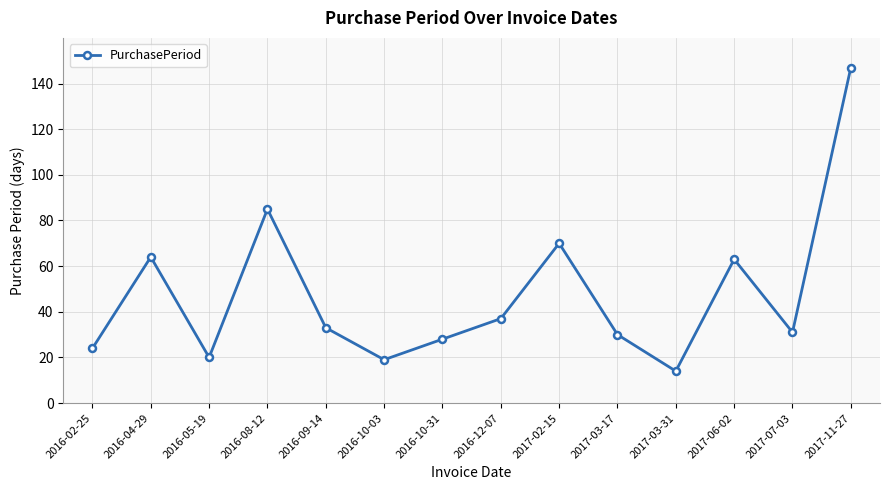

How many distinct data groups are displayed?

1